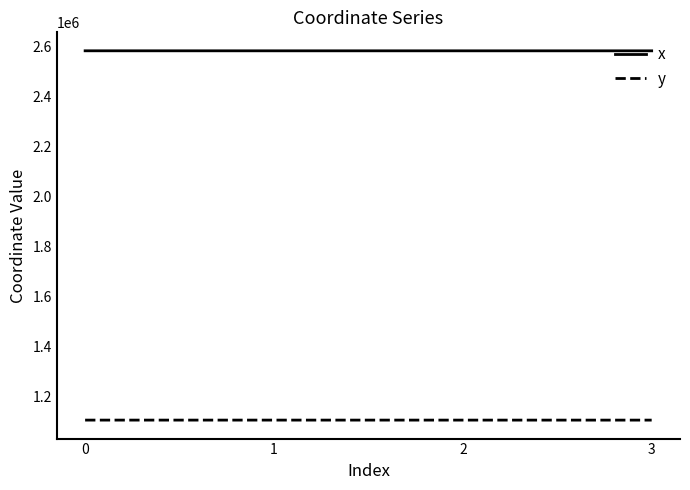

What is the maximum value for x?

2583919.7